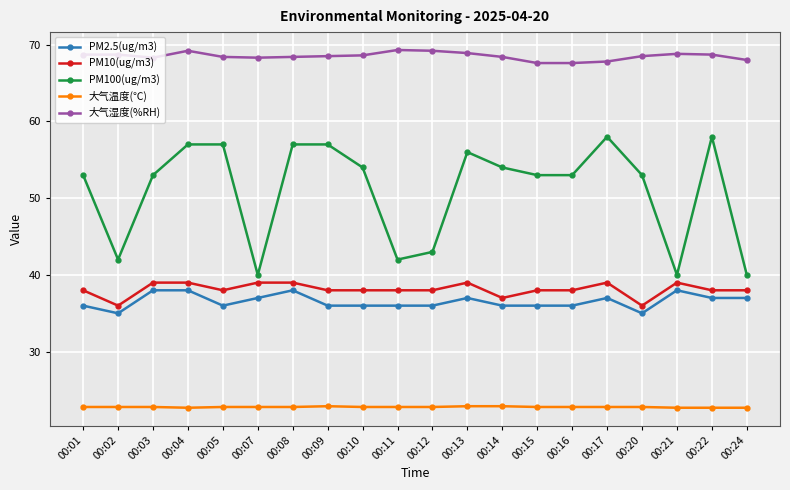

What is the difference between the highest and lowest values at 00:08?

45.6